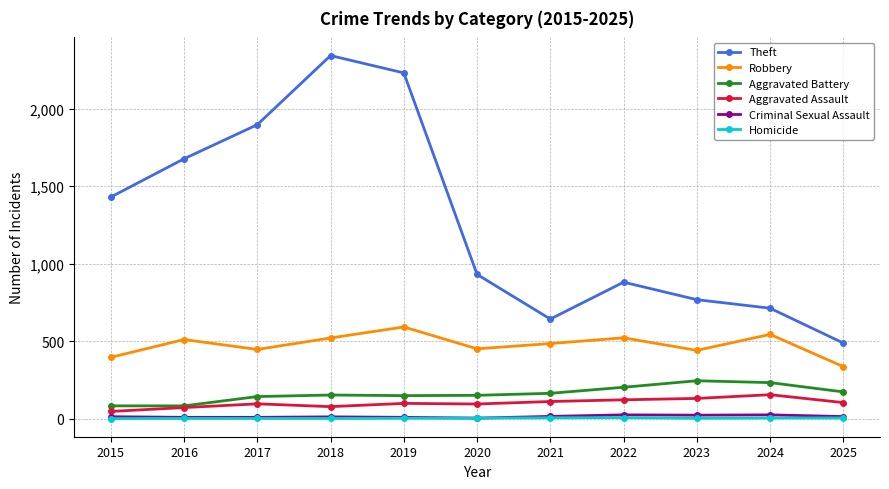

At which label does Theft reach its minimum?

2025